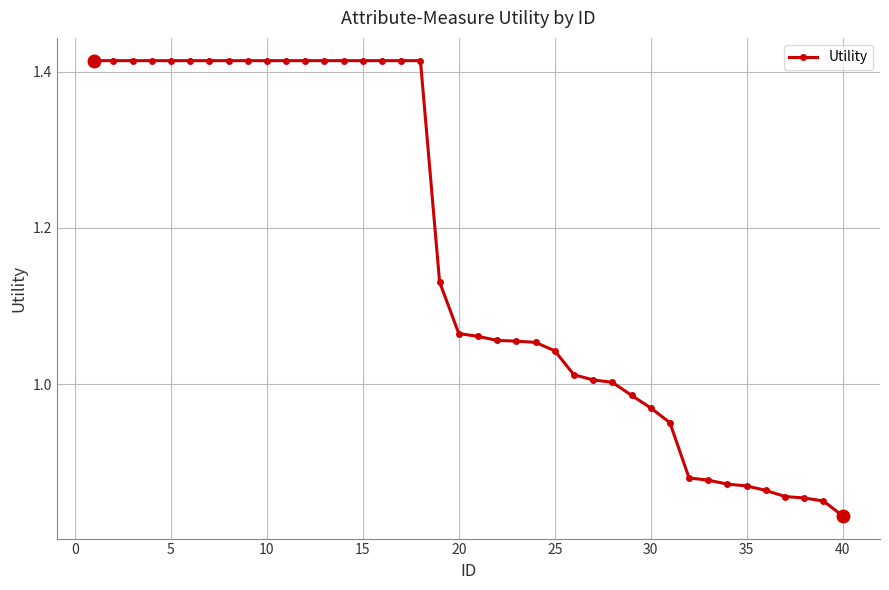

What is the difference between the maximum and minimum values?

0.6